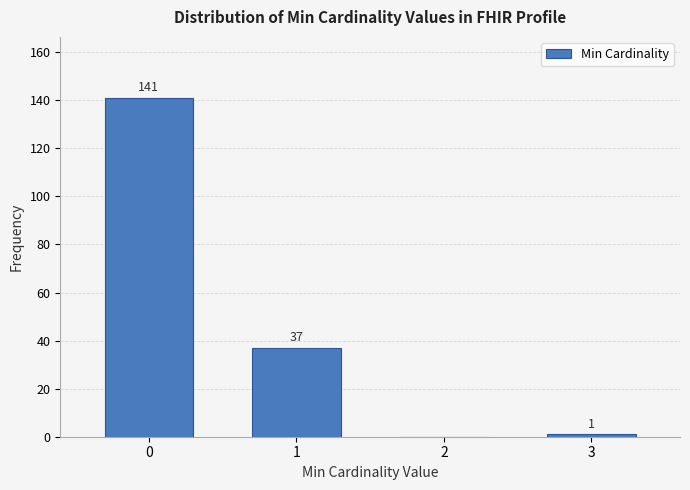

Reading left to right, list all the values displayed in this chart.

0=141	1=37	2=0	3=1